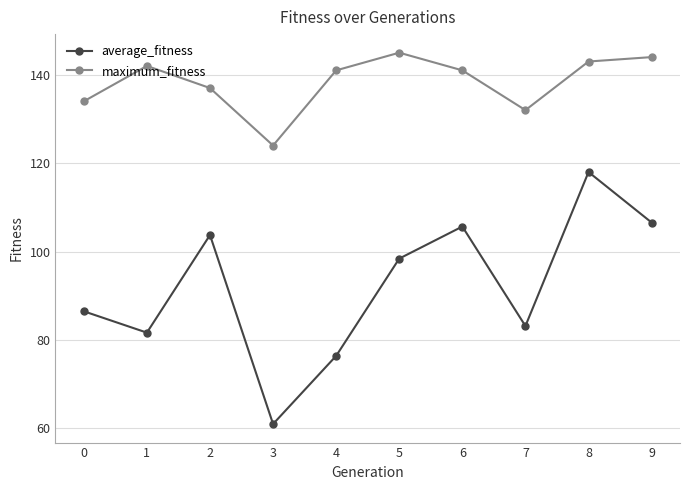

What is the spread (max minus min) of values at 3?

63.0